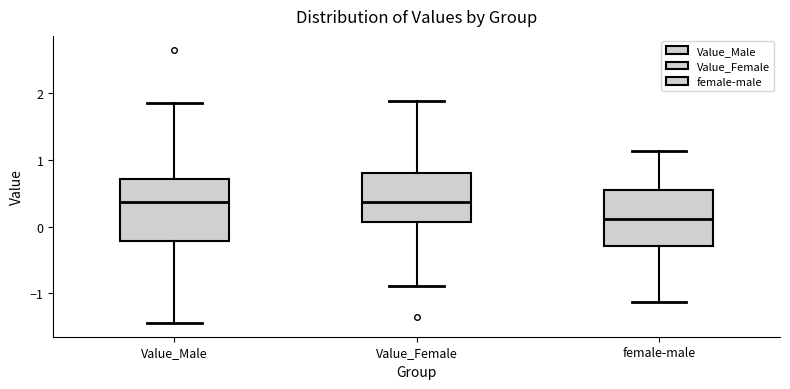

Reading left to right, transcribe this box plot: for each box, give where its median line is, the range the box spans, and where its two whiskers end, as read against the y-axis. The values are not printed on the chart, so give them approximately, as read against the axis.

Value_Male: median 0.4, box -0.2 to 0.7, whiskers -1.5 to 1.9
Value_Female: median 0.4, box 0.1 to 0.8, whiskers -0.9 to 1.9
female-male: median 0.1, box -0.3 to 0.6, whiskers -1.1 to 1.1